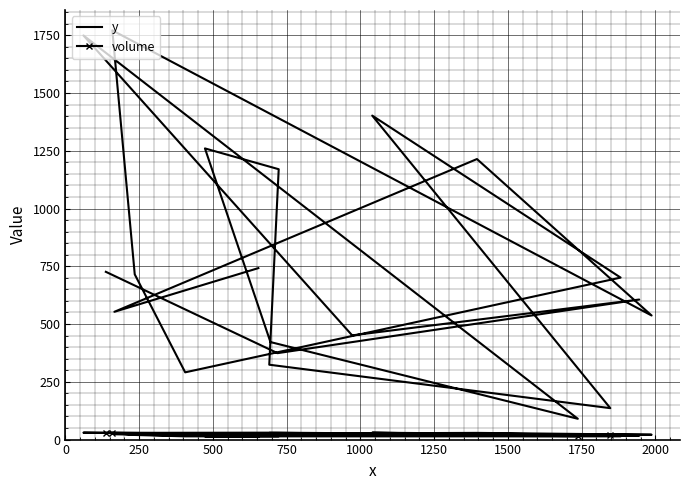

Is it true that volume equals 17 at 500?

True